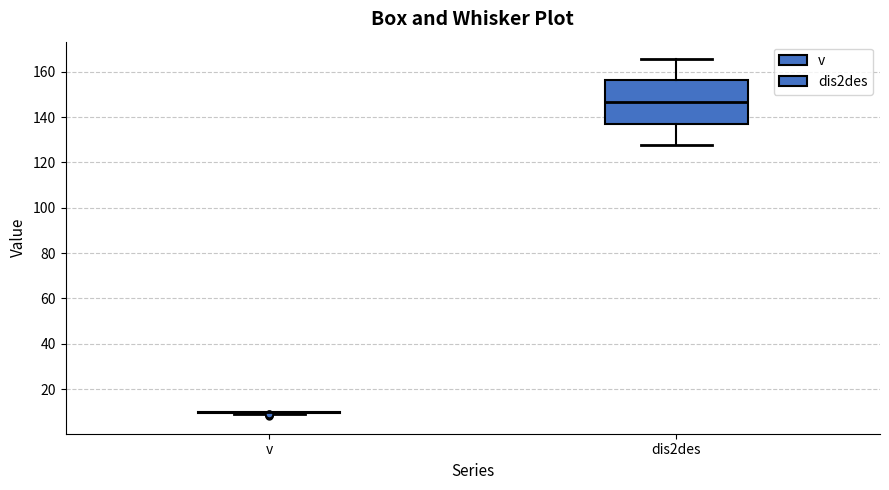

Comparing the boxes themselves (not the whiskers), which one is the tallest?

dis2des